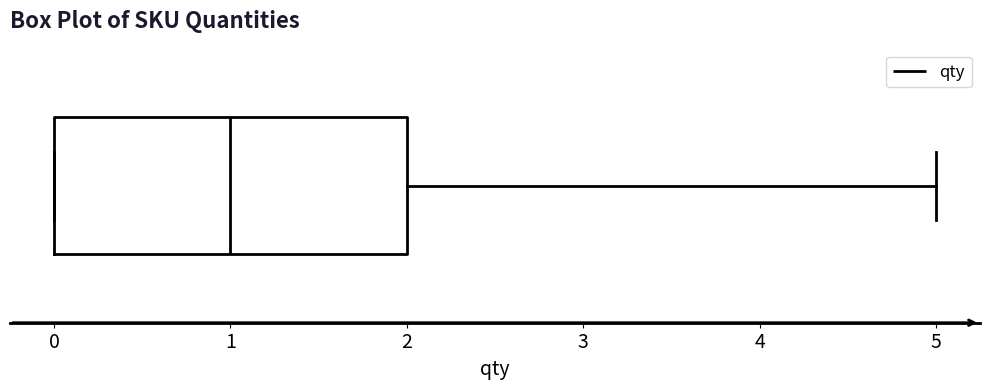

Transcribe this box plot: give where the median line is, the range the box spans, and where the two whiskers end, as read against the x-axis. The values are not printed on the chart, so give them approximately, as read against the axis.

median 1, box 0 to 2, whiskers 0 to 5